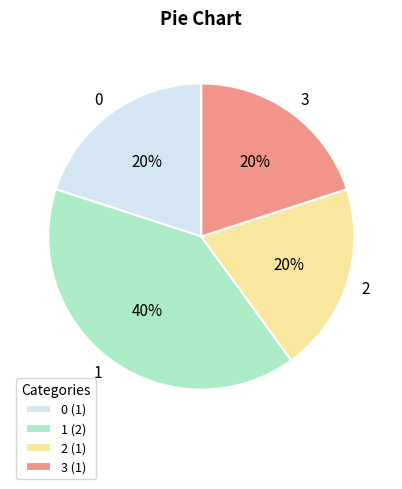

True or false: 1 accounts for 40% of the total.

True